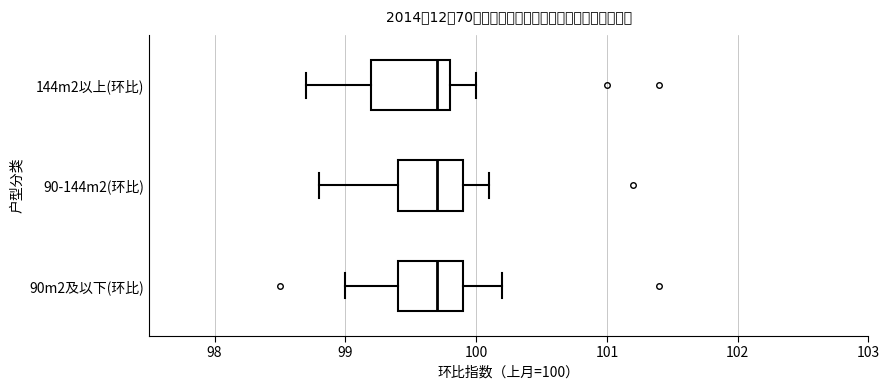

Where does the median line of the box for 90m2及以下(环比) sit on the x-axis? The values are not printed on the chart, so give them approximately, as read against the axis.

99.7